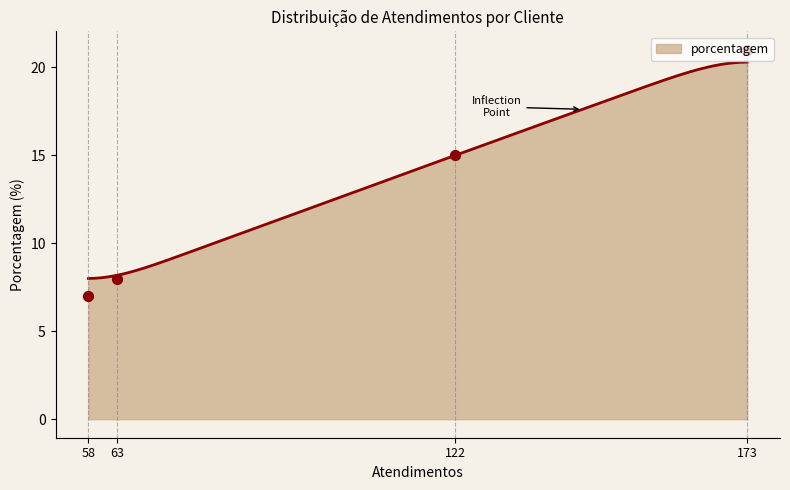

What is the highest value of the porcentagem series?

20.3